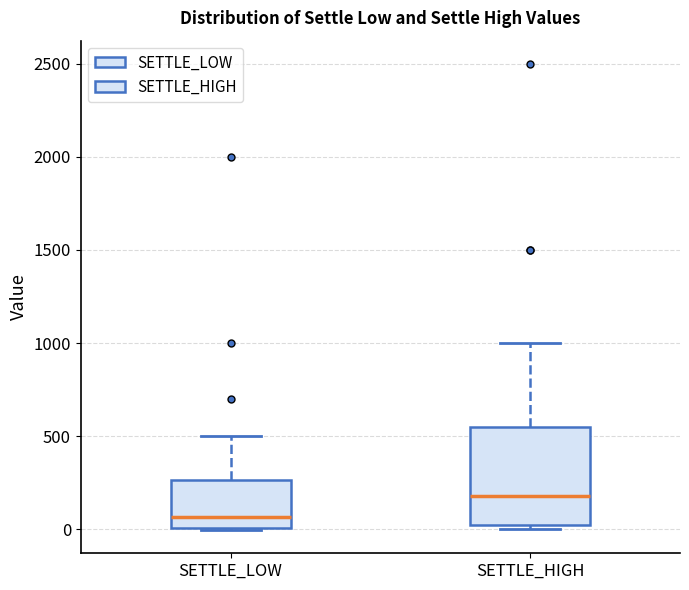

Which box is the tallest, from its lower edge to its upper edge?

SETTLE_HIGH